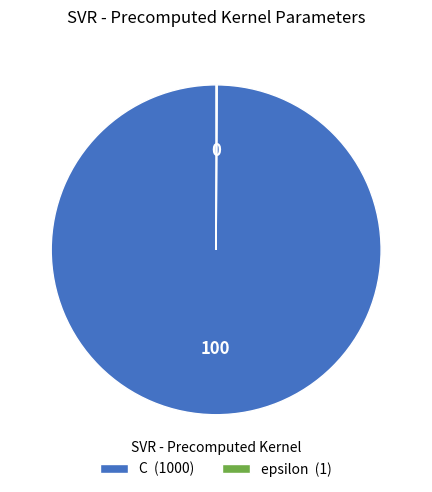

Does any single category account for the majority?

Yes